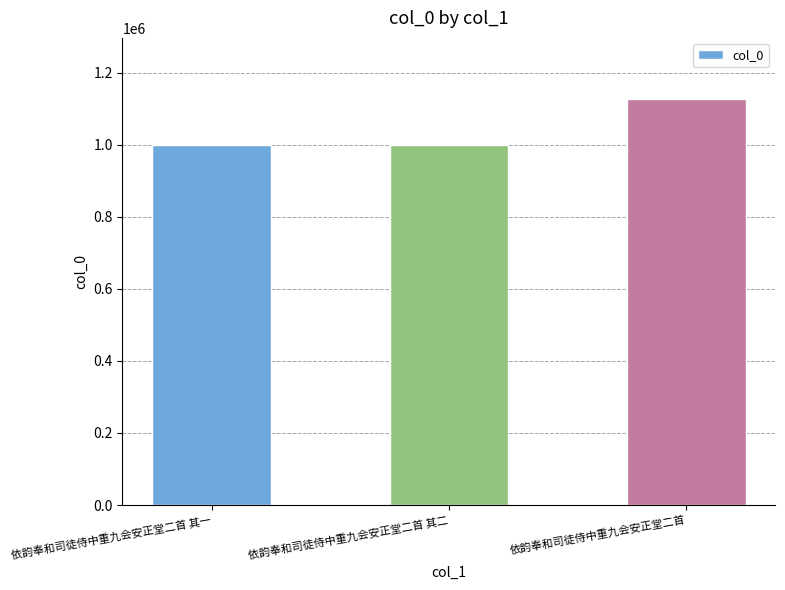

What is the sum of the values at 依韵奉和司徒侍中重九会安正堂二首 and 依韵奉和司徒侍中重九会安正堂二首 其二?

2127216